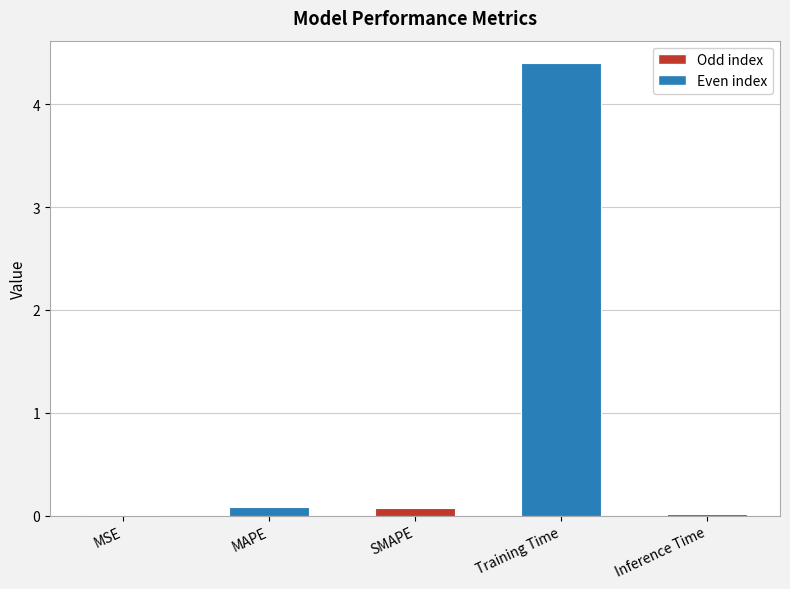

Are the bars horizontal?

No